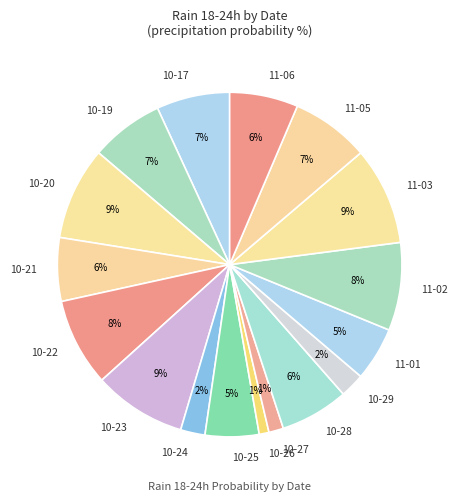

Combined, do 10-23 and 11-01 account for over 50%?

No